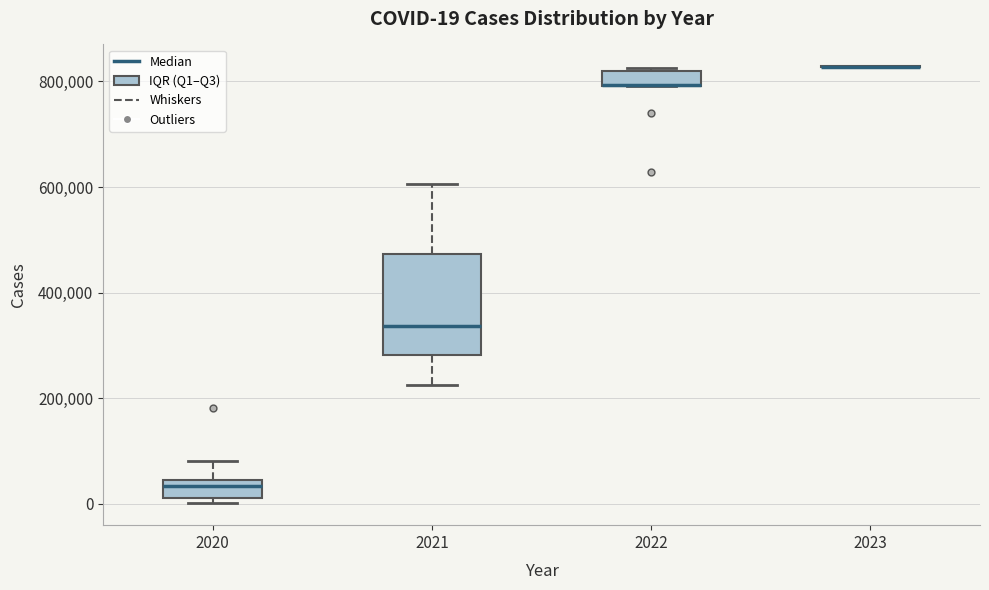

Comparing the boxes themselves (not the whiskers), which one is the tallest?

2021